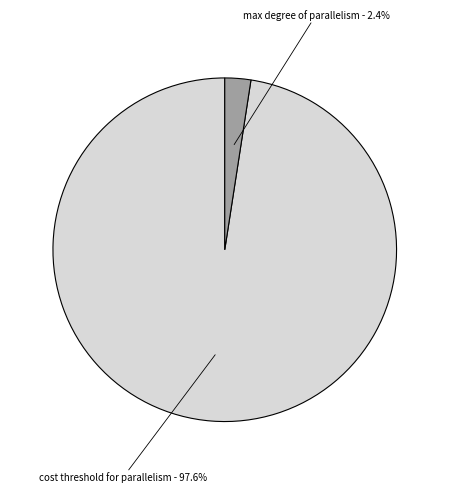

Is there a majority slice in this chart?

Yes